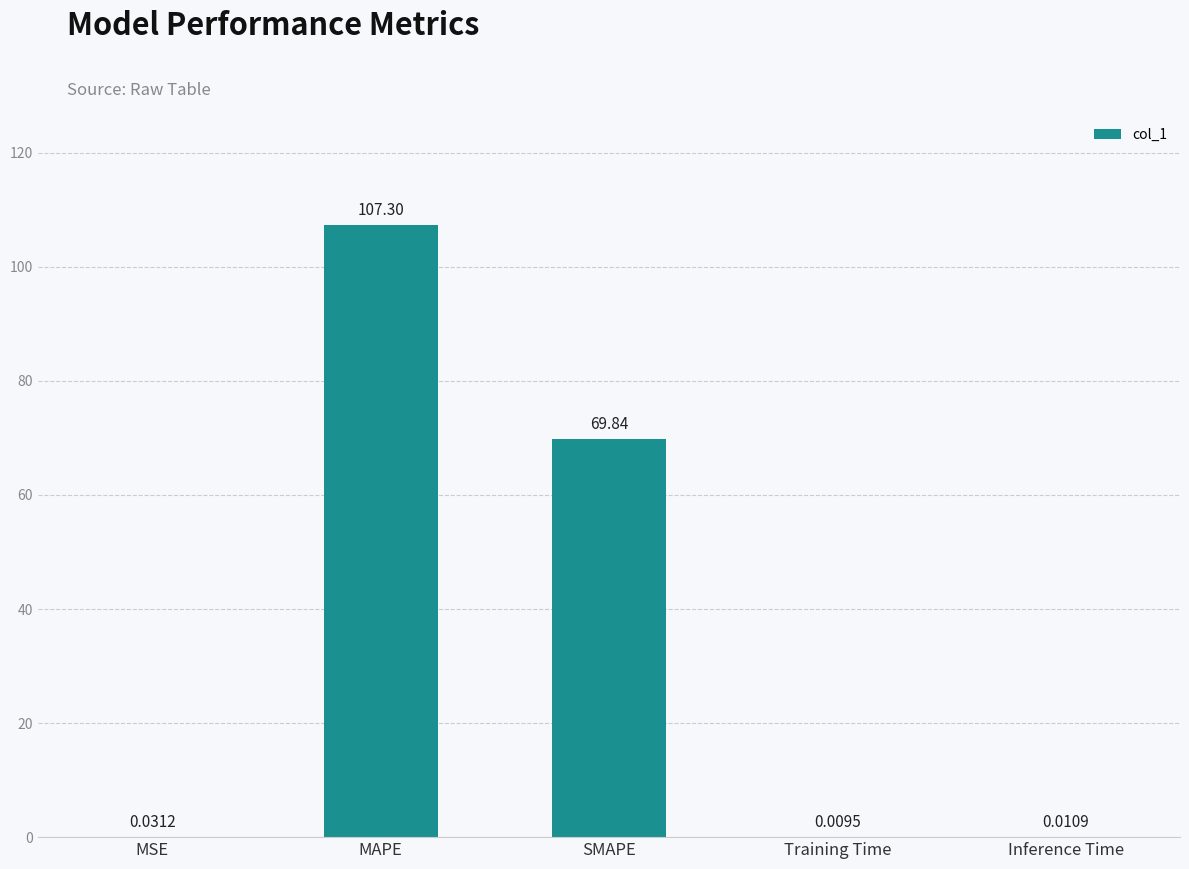

Between SMAPE and MAPE, which is larger?

MAPE